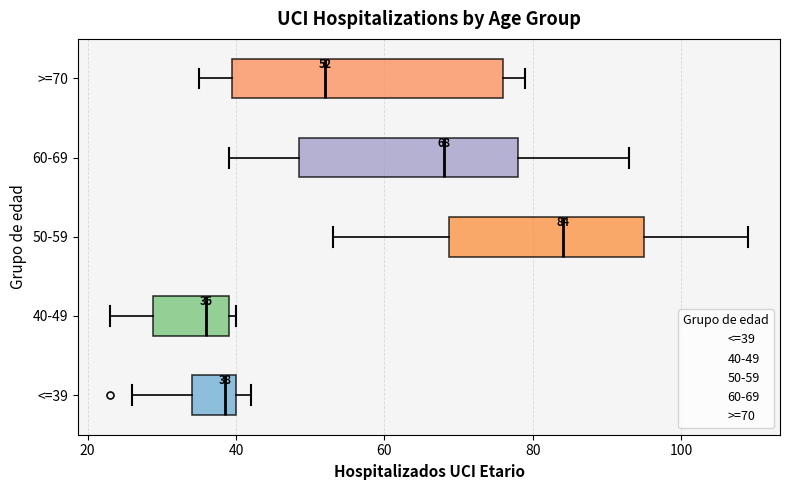

Which box is the widest, from its left edge to its right edge?

>=70